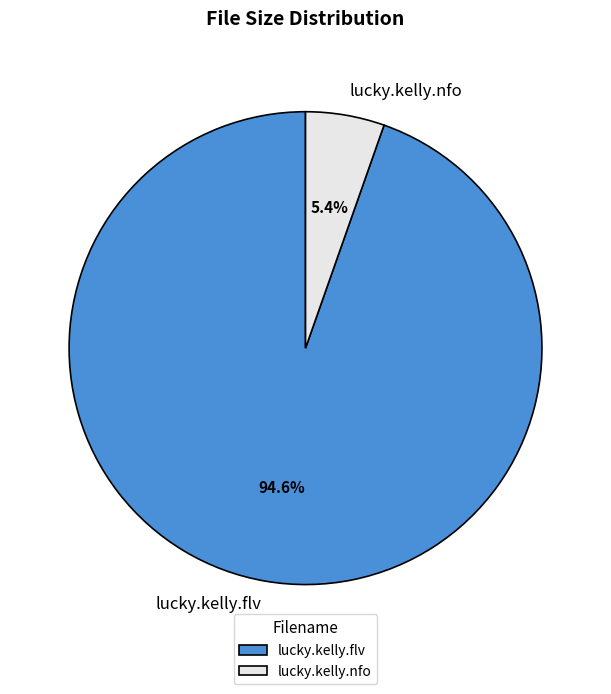

What percentage do lucky.kelly.nfo and lucky.kelly.flv together represent?

100.0%